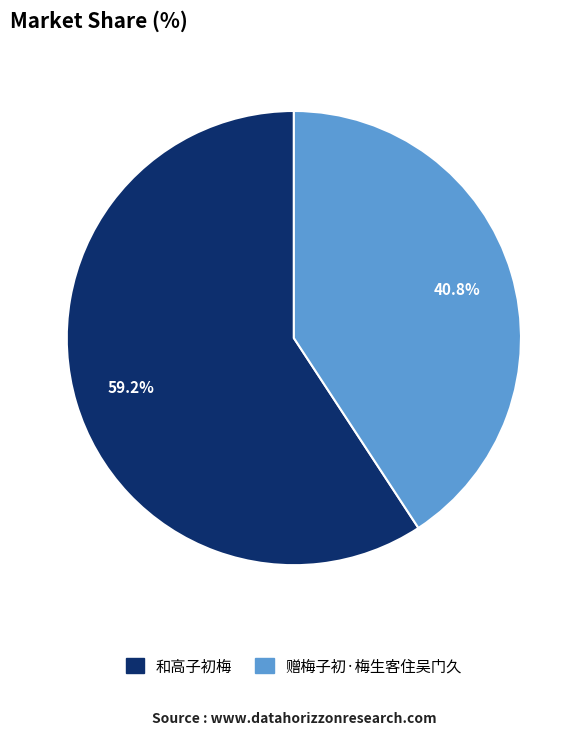

How much of the chart is everything except 和高子初梅?

40.8%